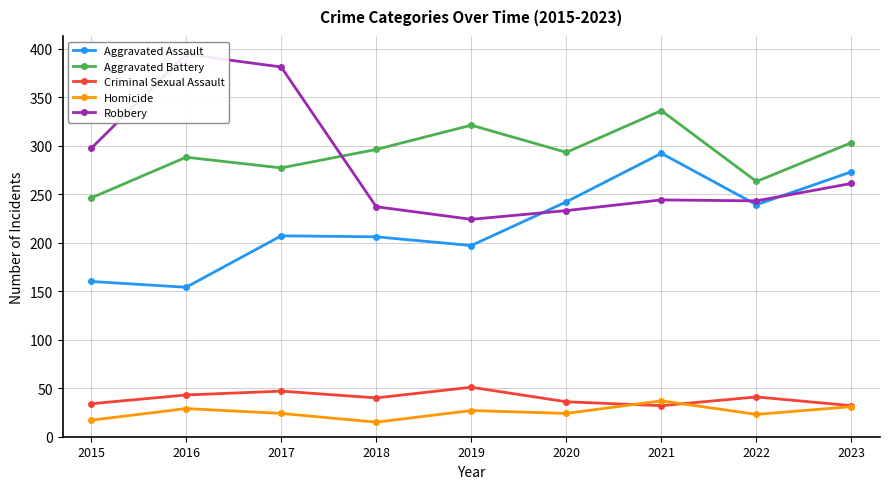

At how many categories does at least one series exceed 95?

9